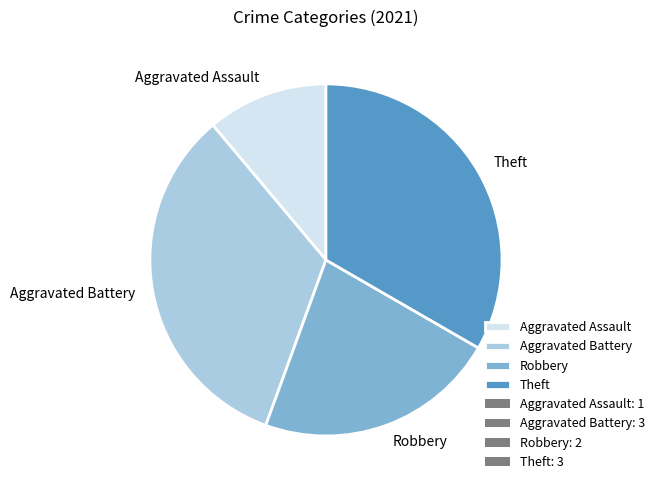

Is it true that Theft is 41% of the pie?

False